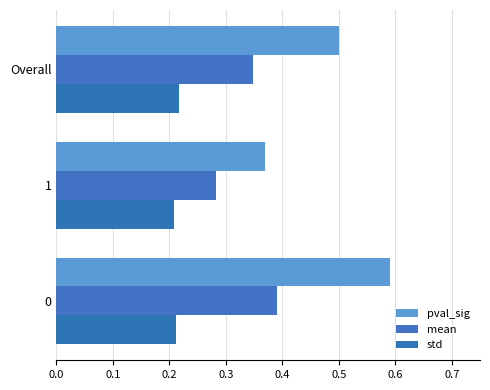

How many data points does each series have?

3